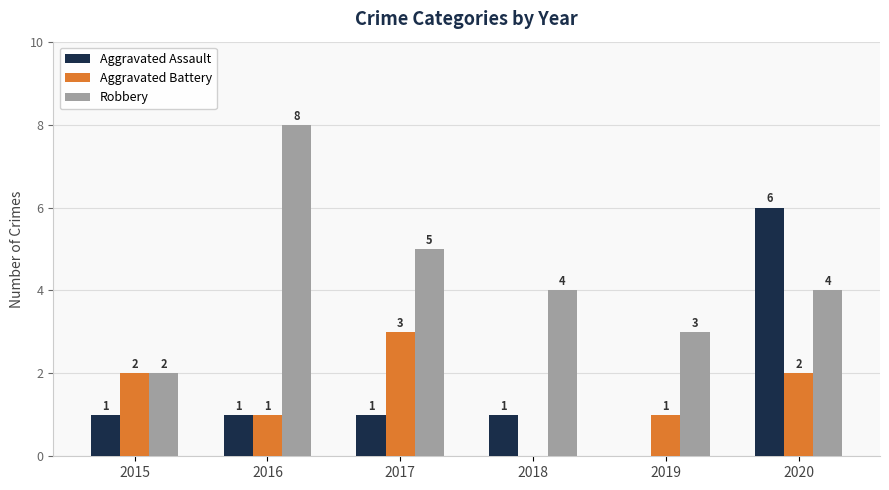

What is the maximum value shown in the chart?

8